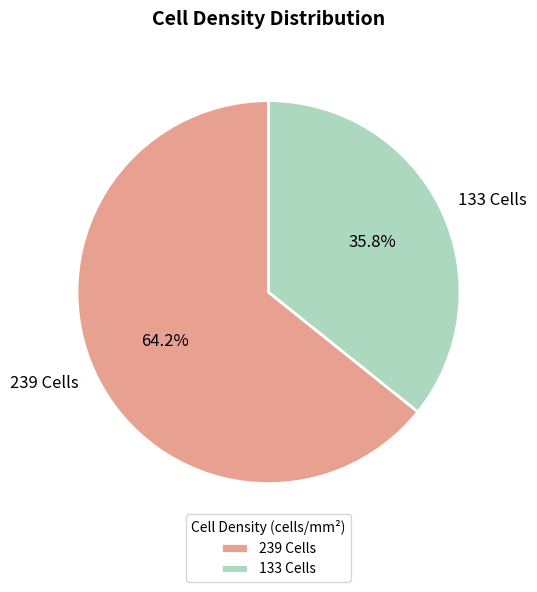

To the nearest percent, what percentage of the pie is 239 Cells?

64%